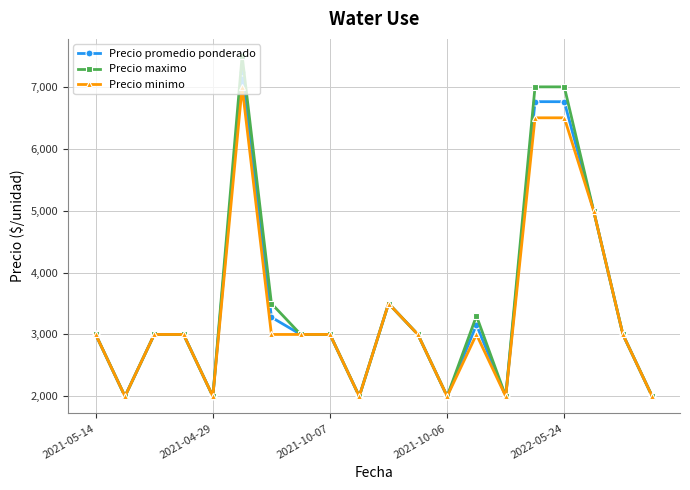

What is the minimum value for Precio promedio ponderado?

2000